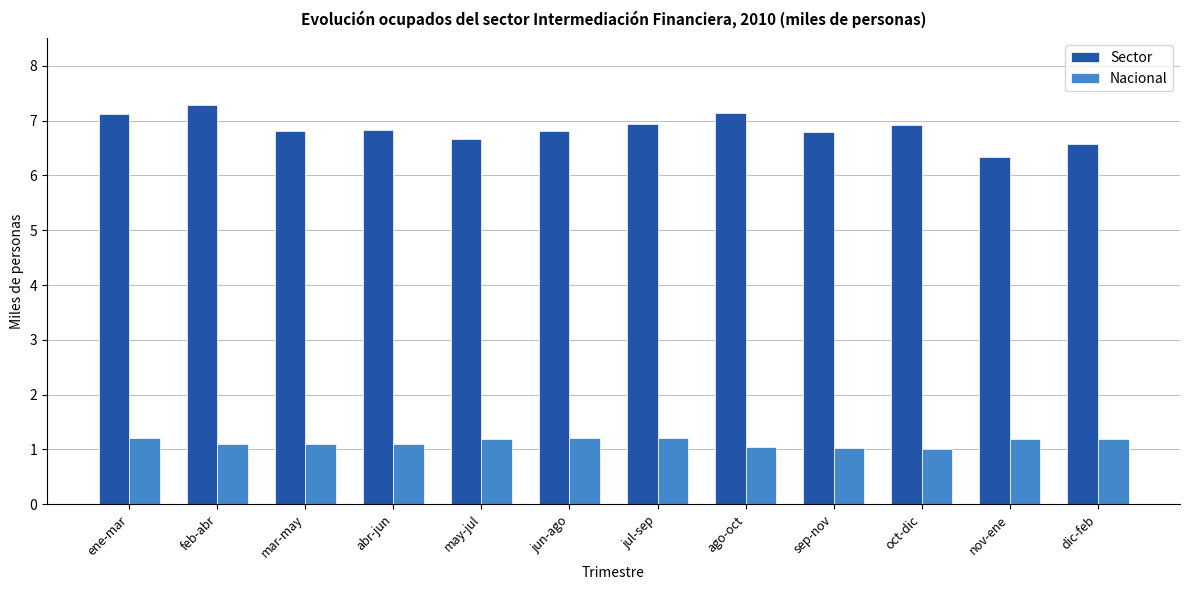

Which series has the largest total across all categories?

Sector